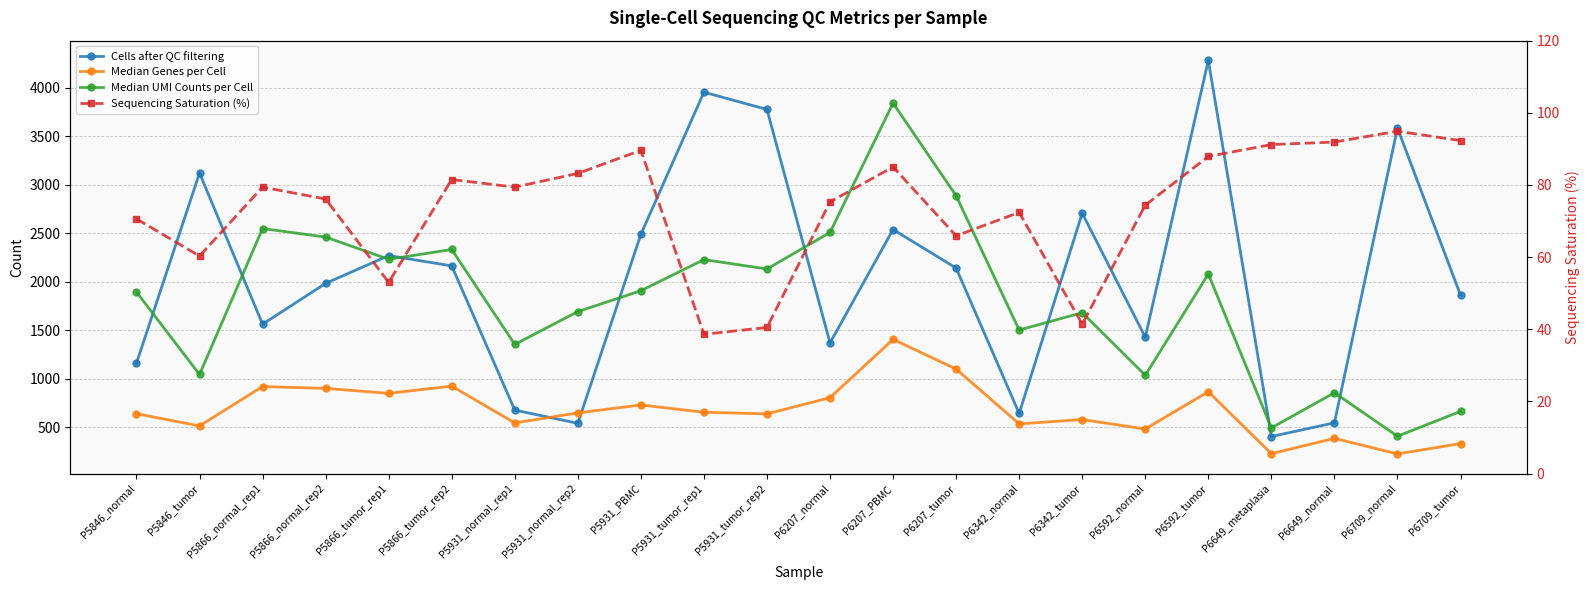

What is the highest value of the Sequencing Saturation (%) series?

94.9